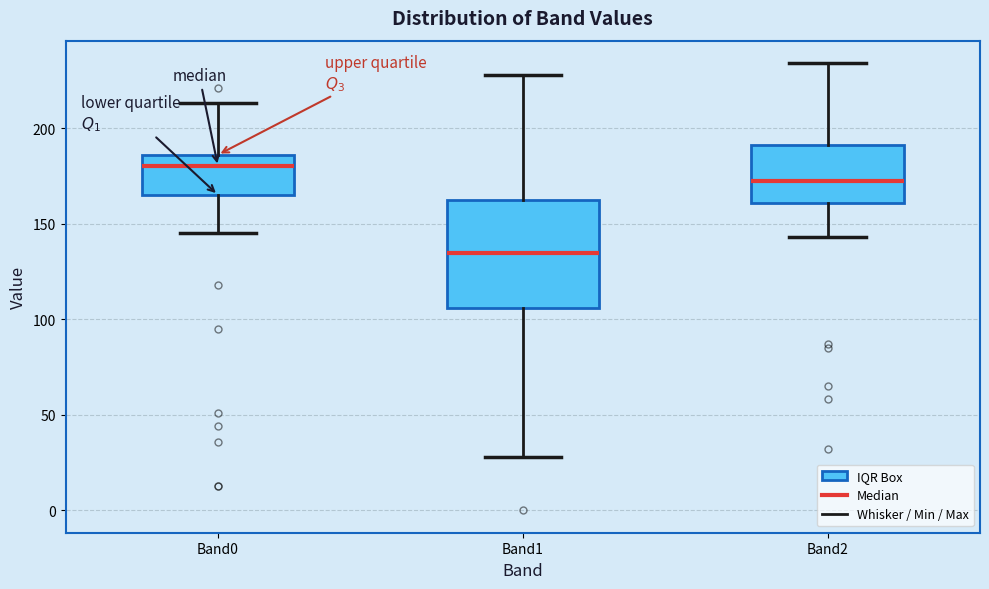

Comparing the boxes themselves (not the whiskers), which one is the tallest?

Band1